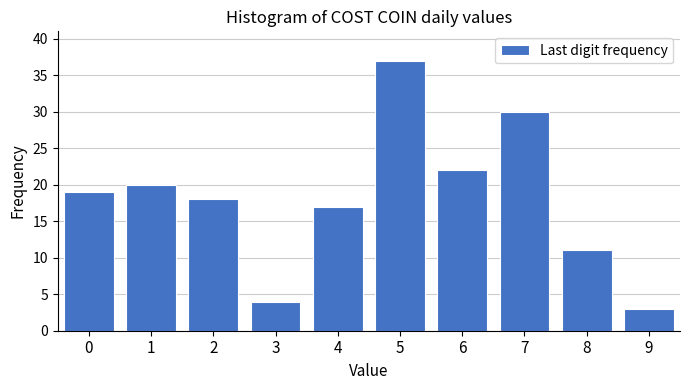

Reading right to left, list all the values displayed in this chart.

3	11	30	22	37	17	4	18	20	19